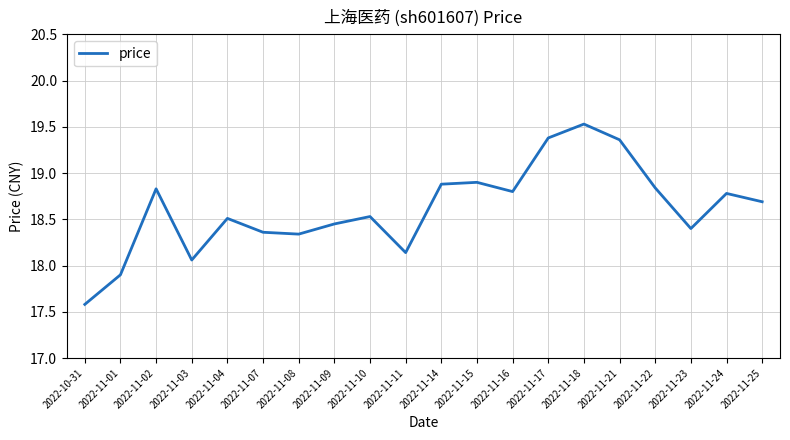

Which has a higher value, 2022-11-04 or 2022-11-01?

2022-11-04